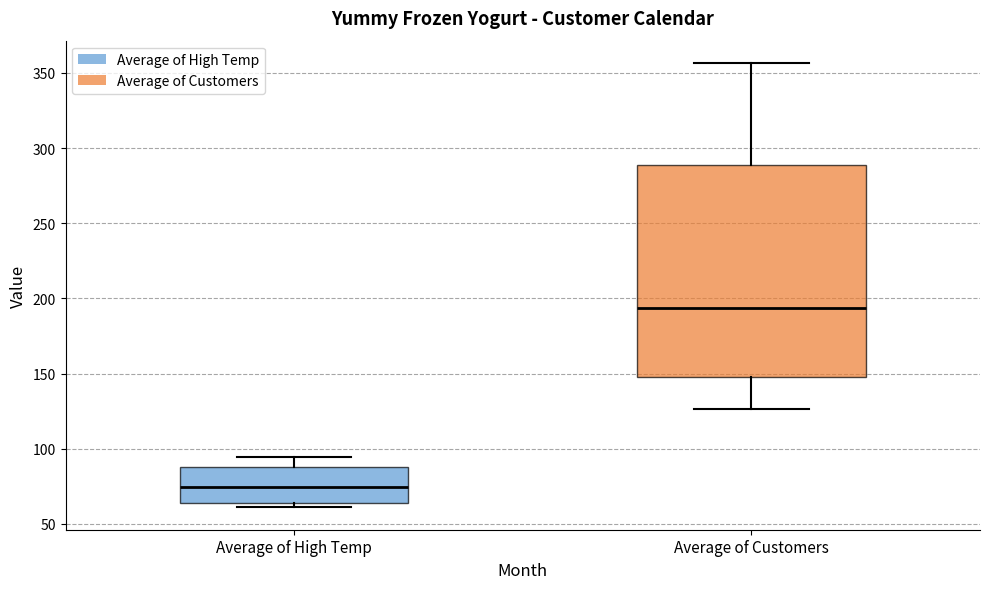

Where does the lower whisker of the box for Average of Customers end on the y-axis? The values are not printed on the chart, so give them approximately, as read against the axis.

125